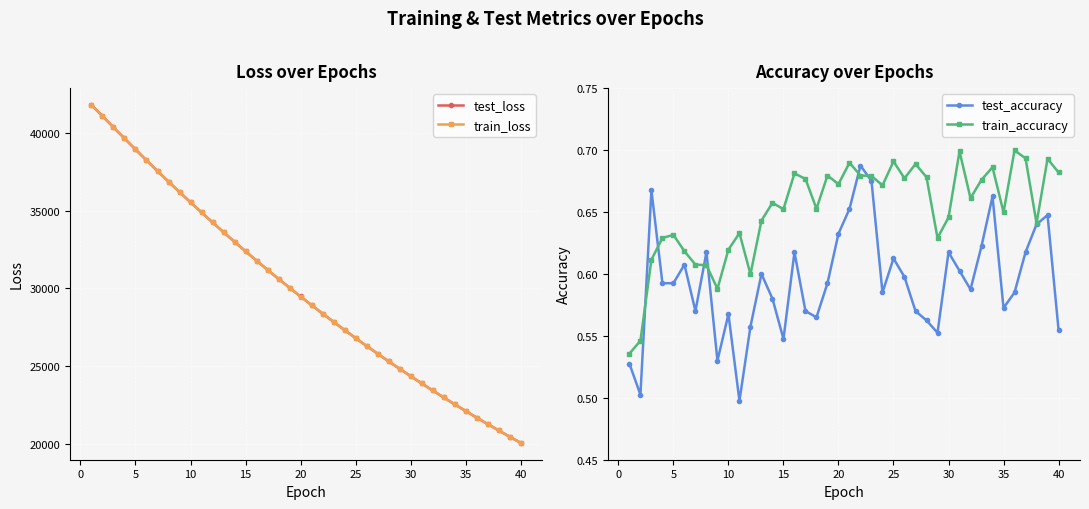

Which series has the largest total across all categories?

test_loss